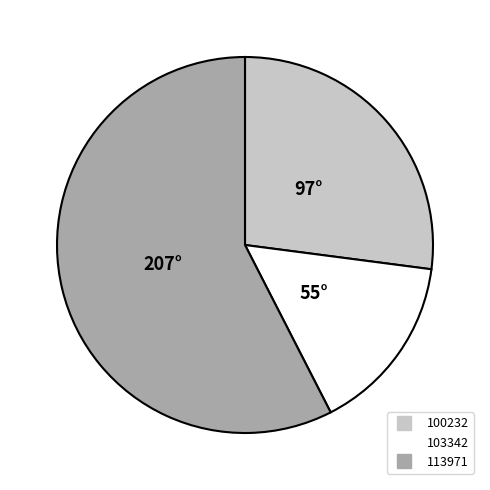

Does any single category account for the majority?

Yes